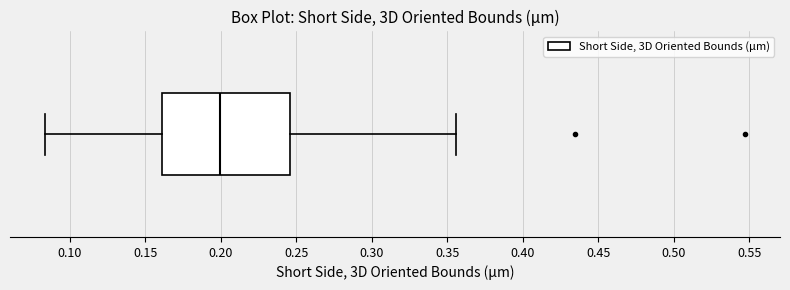

Where does the right whisker of the box end on the x-axis? The values are not printed on the chart, so give them approximately, as read against the axis.

0.355